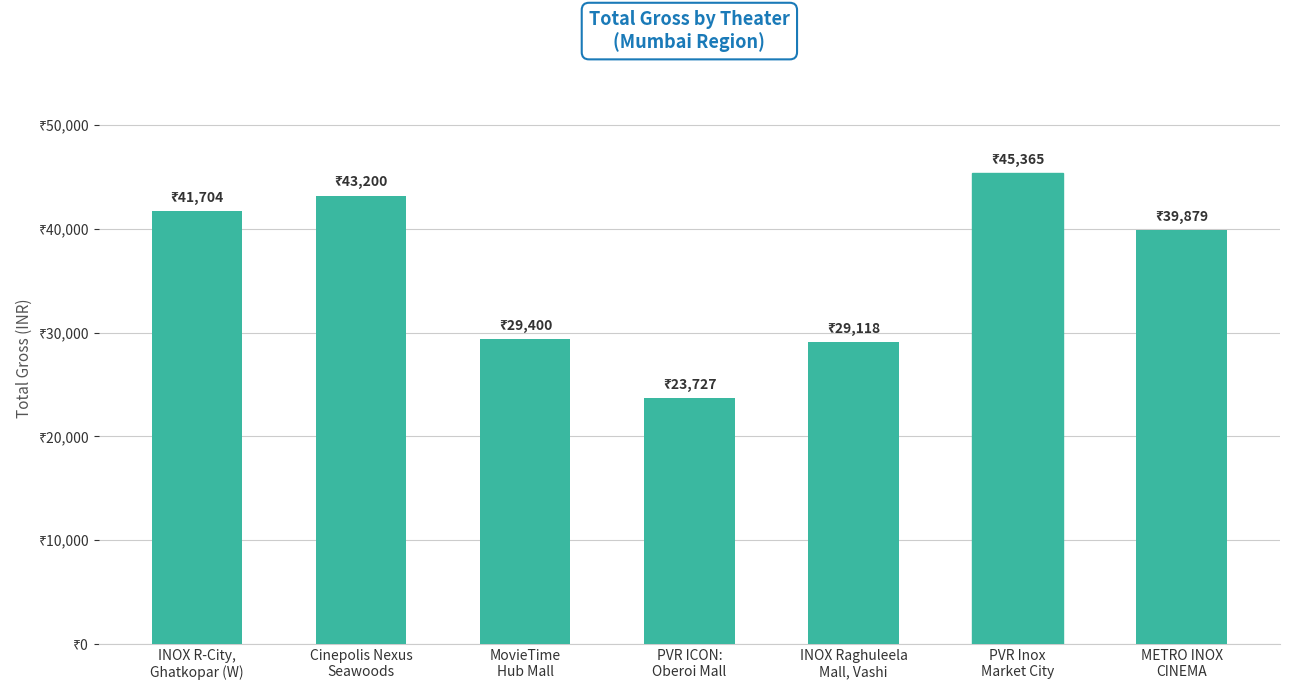

Reading right to left, transcribe all the data shown in this chart.

39879	45365	29118	23727	29400	43200	41704